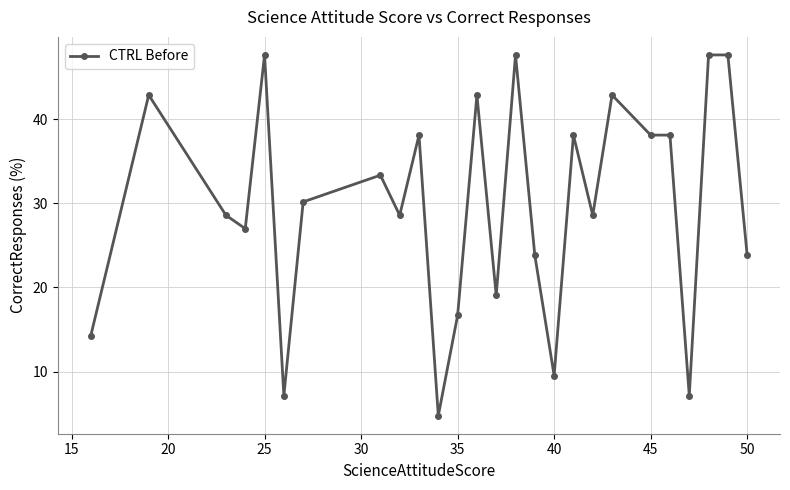

Does the chart have visible grid lines?

Yes